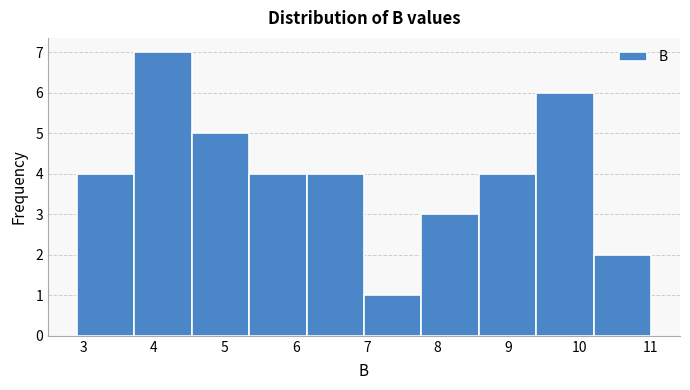

Reading left to right, list every bar in this chart as the range it spans on the x-axis followed by its height. Neither the bar edges nor the heights are printed on the chart, so give them approximately, as read against the axes.

2.91 to 3.72: 4
3.72 to 4.53: 7
4.53 to 5.34: 5
5.34 to 6.15: 4
6.15 to 6.96: 4
6.96 to 7.77: 1
7.77 to 8.58: 3
8.58 to 9.39: 4
9.39 to 10.20: 6
10.20 to 11.01: 2